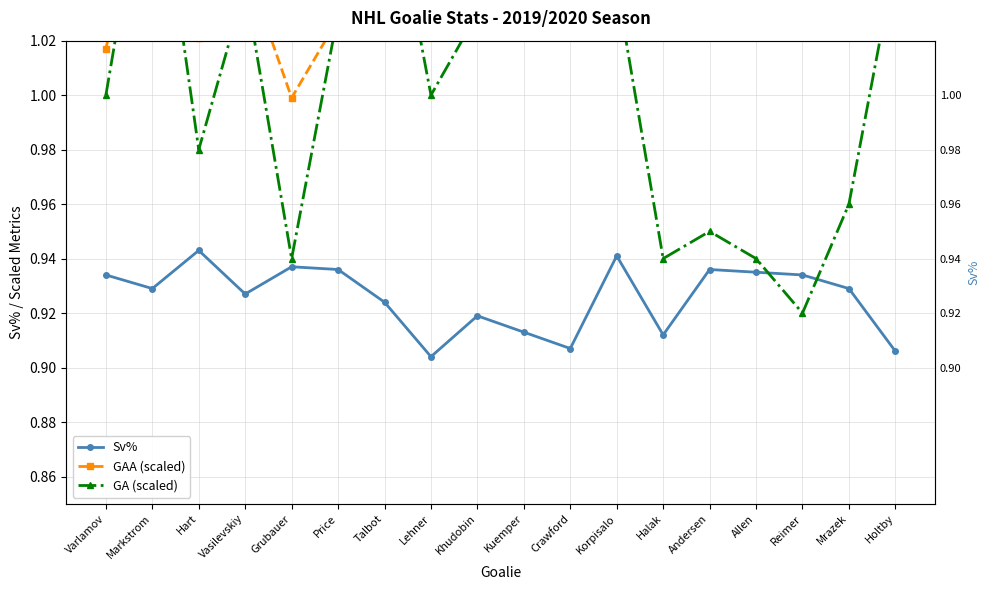

Read the Sv% value at Hart.

0.9